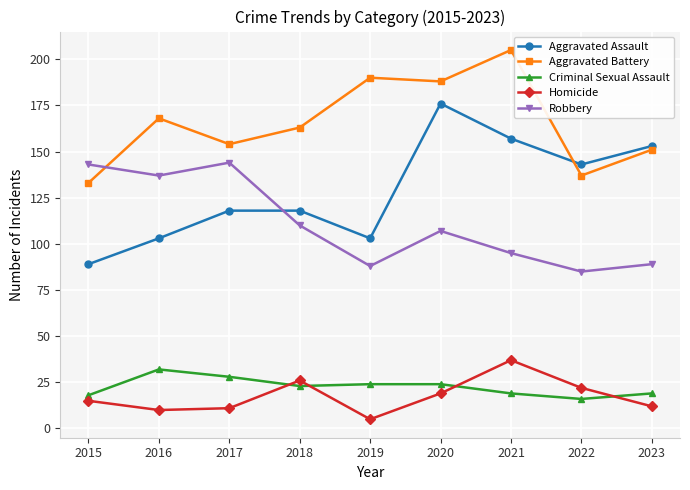

Rank the series by their maximum value, from highest to lowest.

Aggravated Battery, Aggravated Assault, Robbery, Homicide, Criminal Sexual Assault